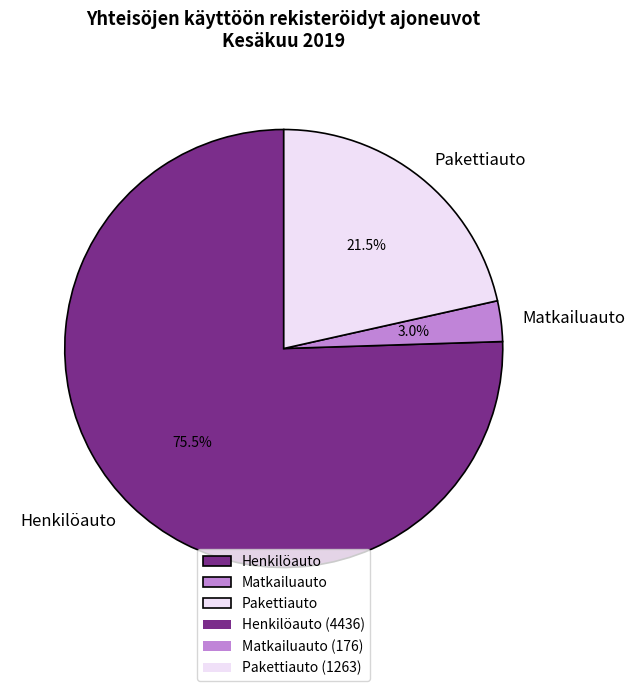

Rank the categories by value from highest to lowest.

Henkilöauto, Pakettiauto, Matkailuauto